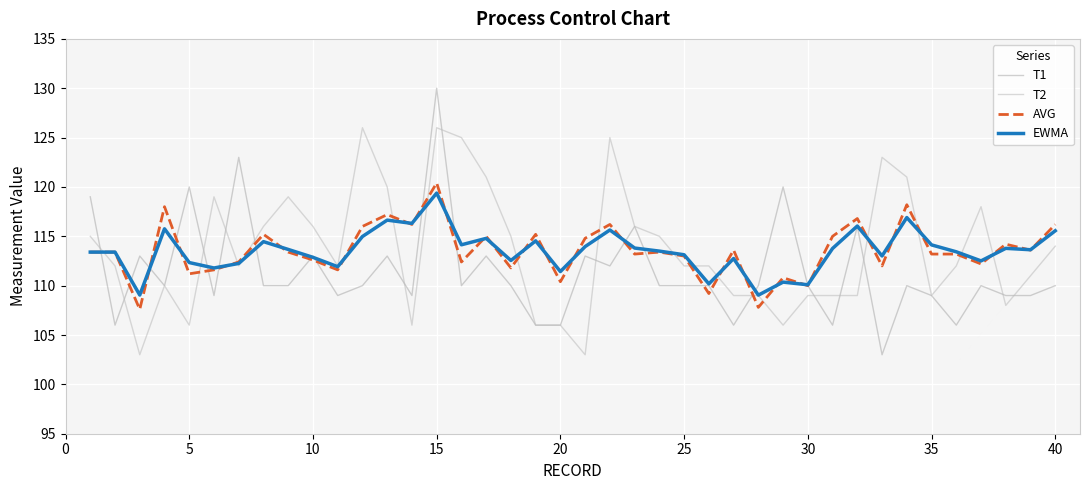

Count the number of data series in this chart.

4